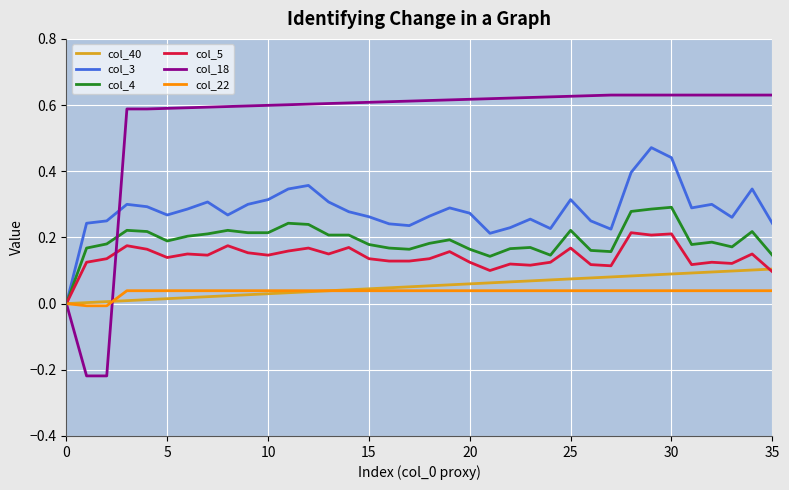

After their last crossing, which series has the higher values: col_18 or col_5?

col_18